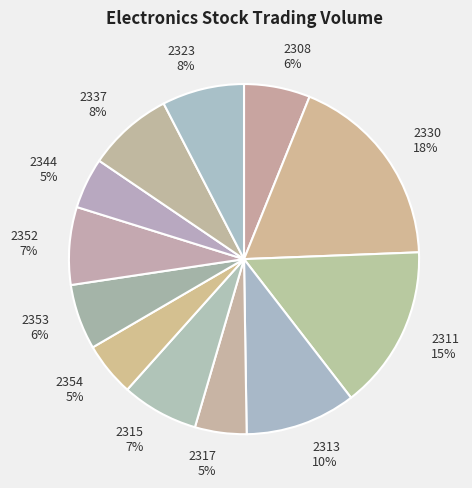

The 2315 slice represents 7% of the pie. True or false?

True